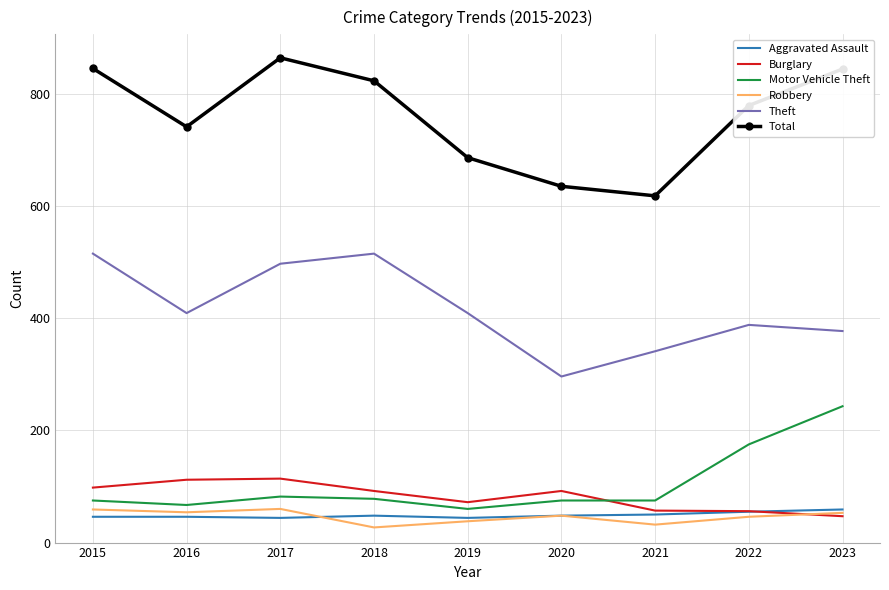

At which label does Burglary first exceed 92?

2015